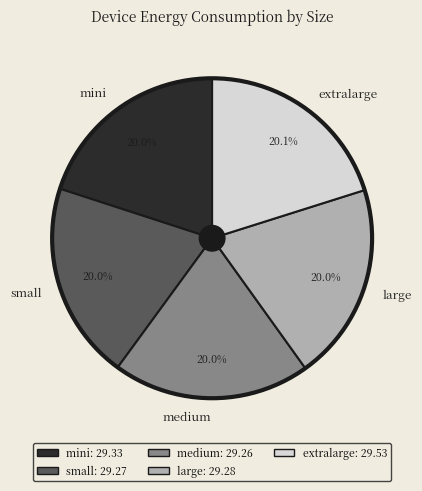

Is there a majority slice in this chart?

No